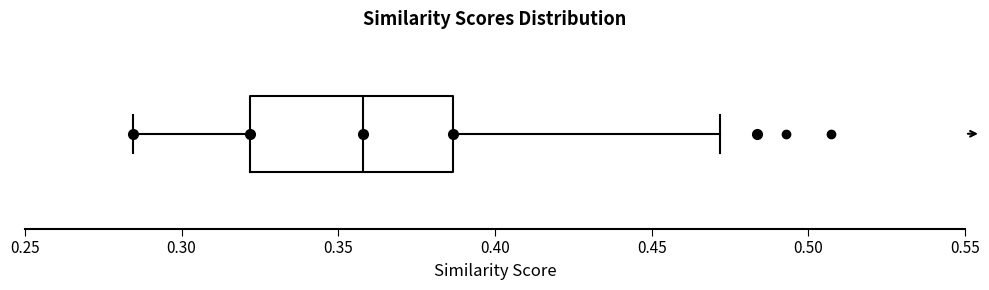

Transcribe this box plot: give where the median line is, the range the box spans, and where the two whiskers end, as read against the x-axis. The values are not printed on the chart, so give them approximately, as read against the axis.

median 0.360, box 0.320 to 0.385, whiskers 0.285 to 0.470